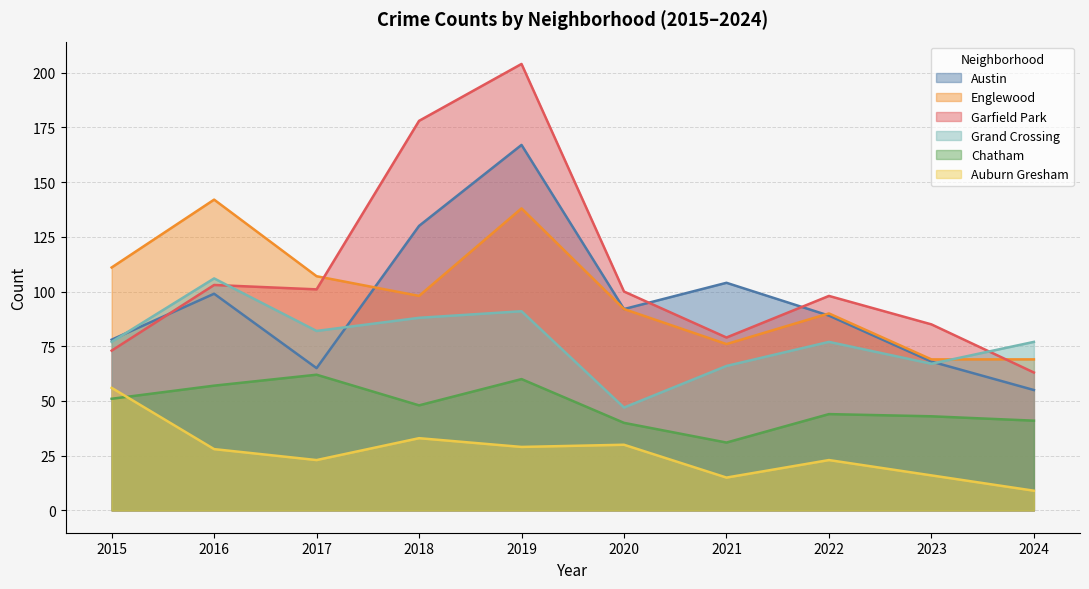

Where is the first local maximum for Garfield Park?

2016